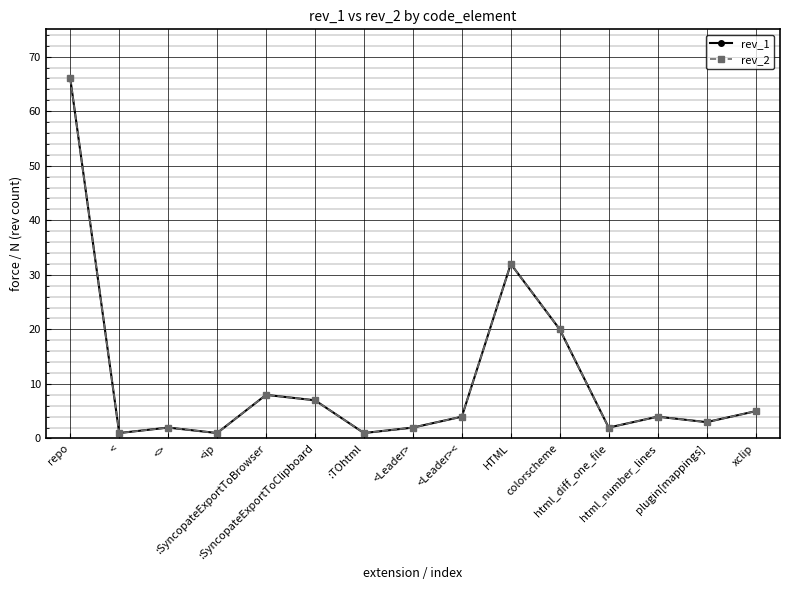

Is this an area chart (filled region under the line)?

No